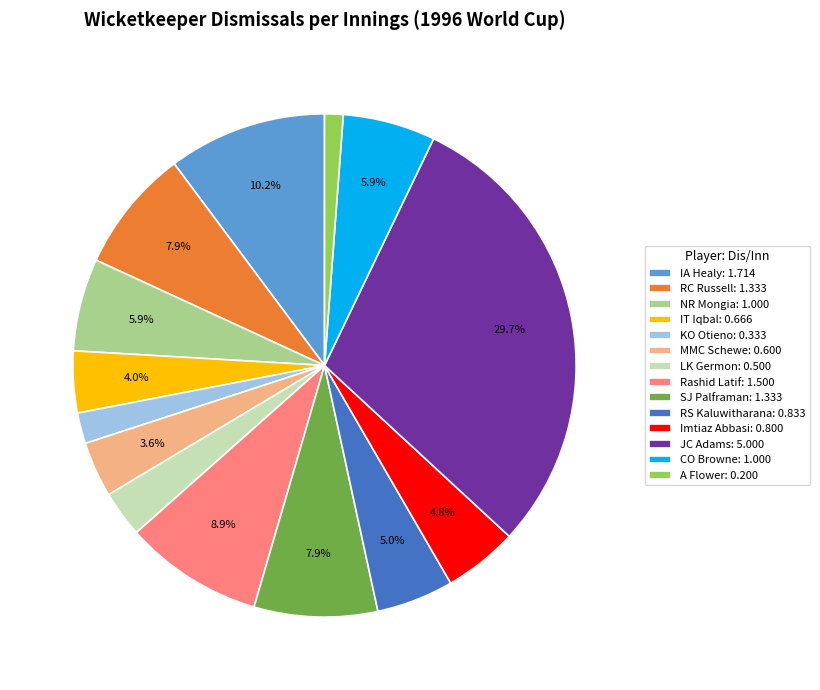

Combined, what portion of the pie is RS Kaluwitharana: 0.833 and RC Russell: 1.333?

12.9%